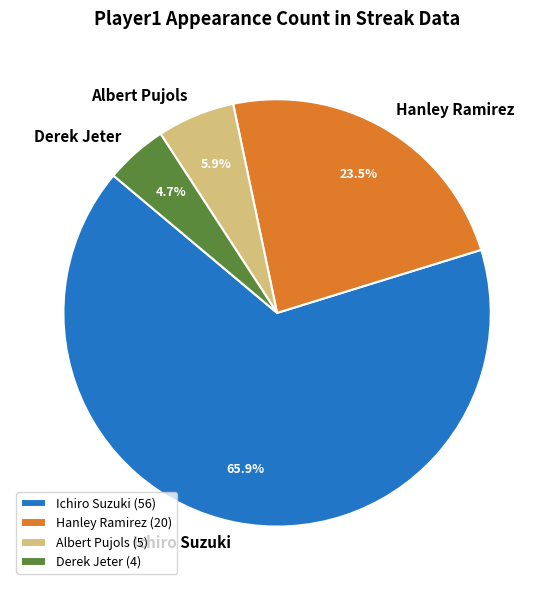

To the nearest percent, what is the combined percentage of Ichiro Suzuki and Albert Pujols?

72%